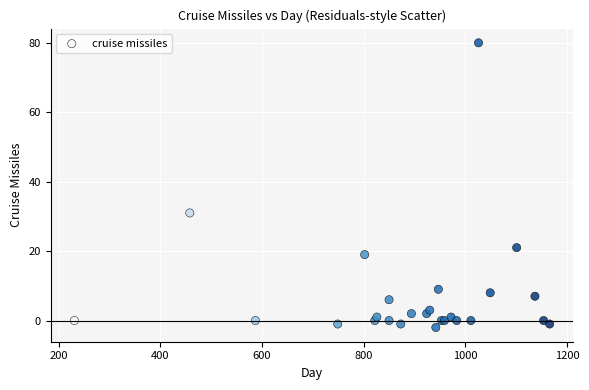

What Y value in the scatter plot is closest to 39?

31